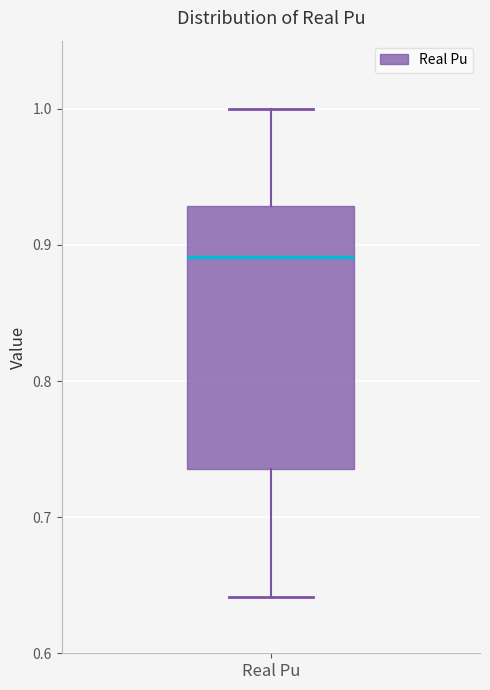

Read this box plot against the y-axis: the position of the median line, the range covered by the box, and the ends of both whiskers. The values are not printed on the chart, so give them approximately, as read against the axis.

median 0.89, box 0.74 to 0.93, whiskers 0.64 to 1.00